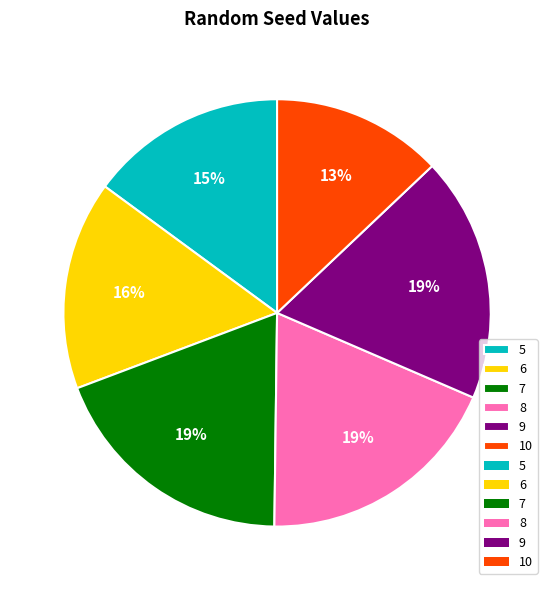

Is the sum of 10 and 9 greater than half?

No